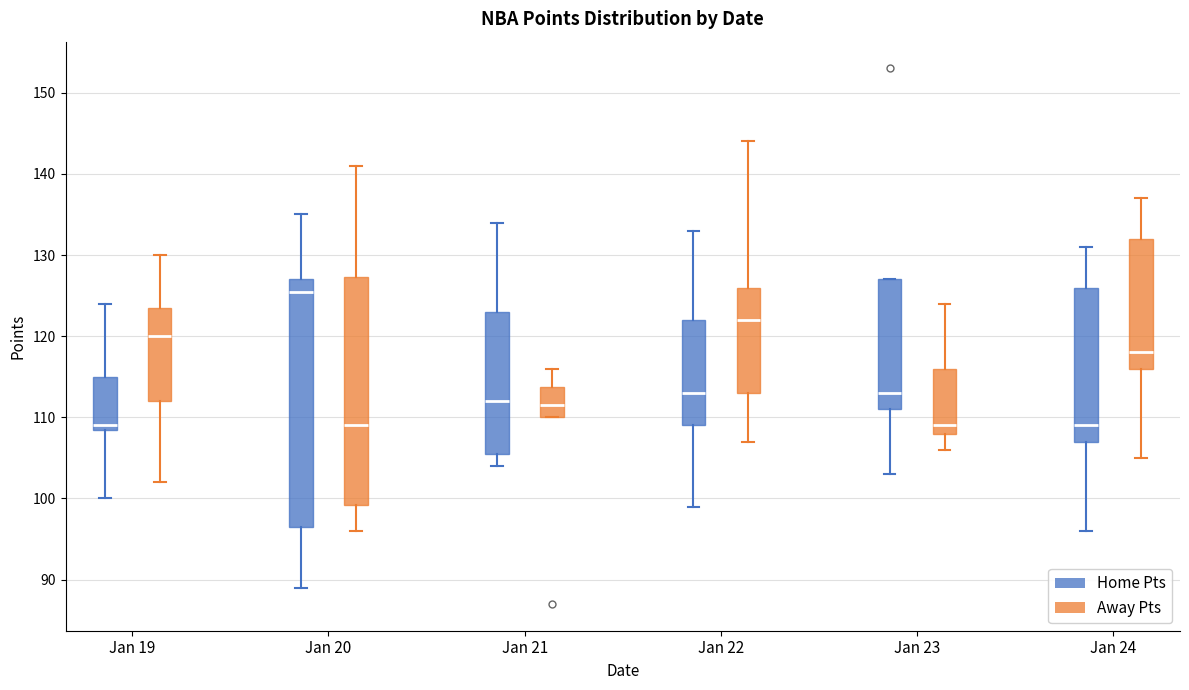

Where does the upper whisker of the box for Jan 24 (Away Pts) end on the y-axis? The values are not printed on the chart, so give them approximately, as read against the axis.

137